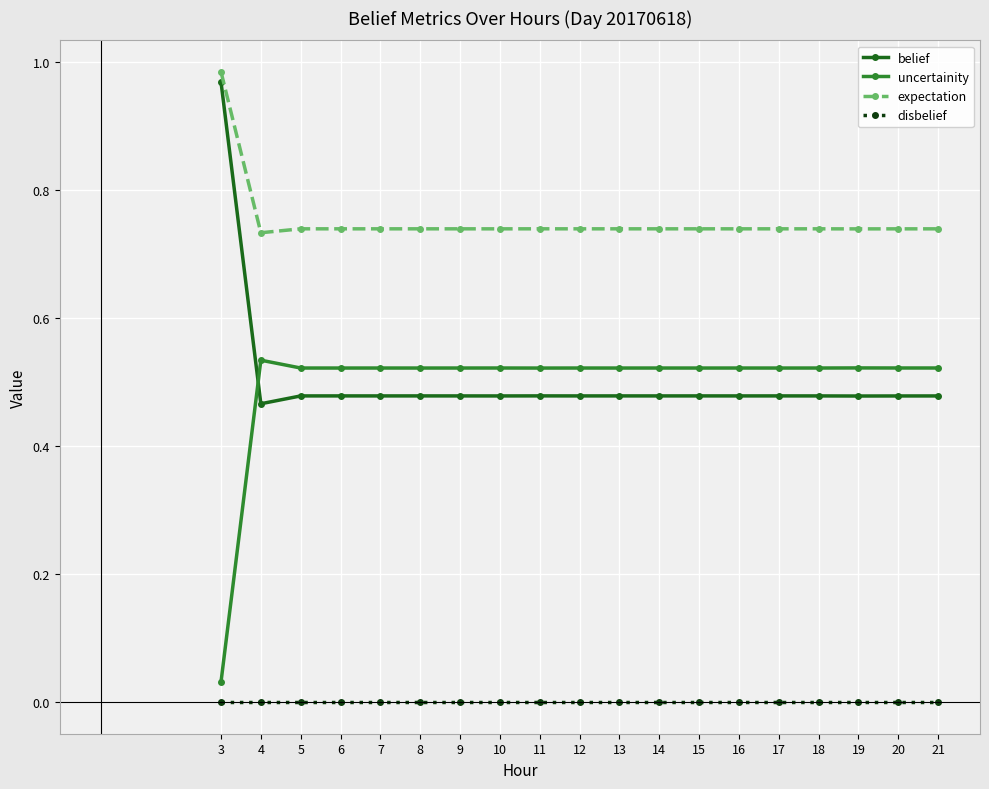

Is it true that belief equals 0.3 at 19?

False